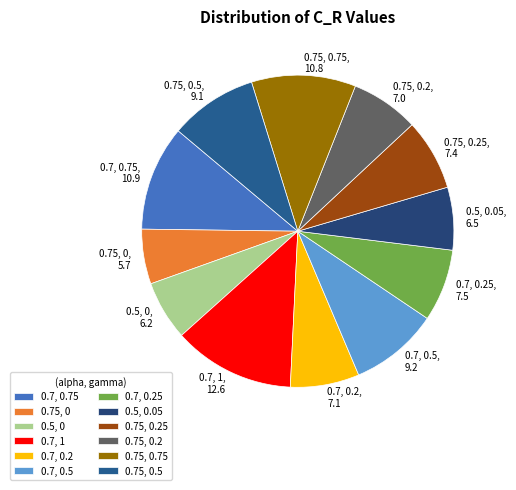

Does any single category account for the majority?

No